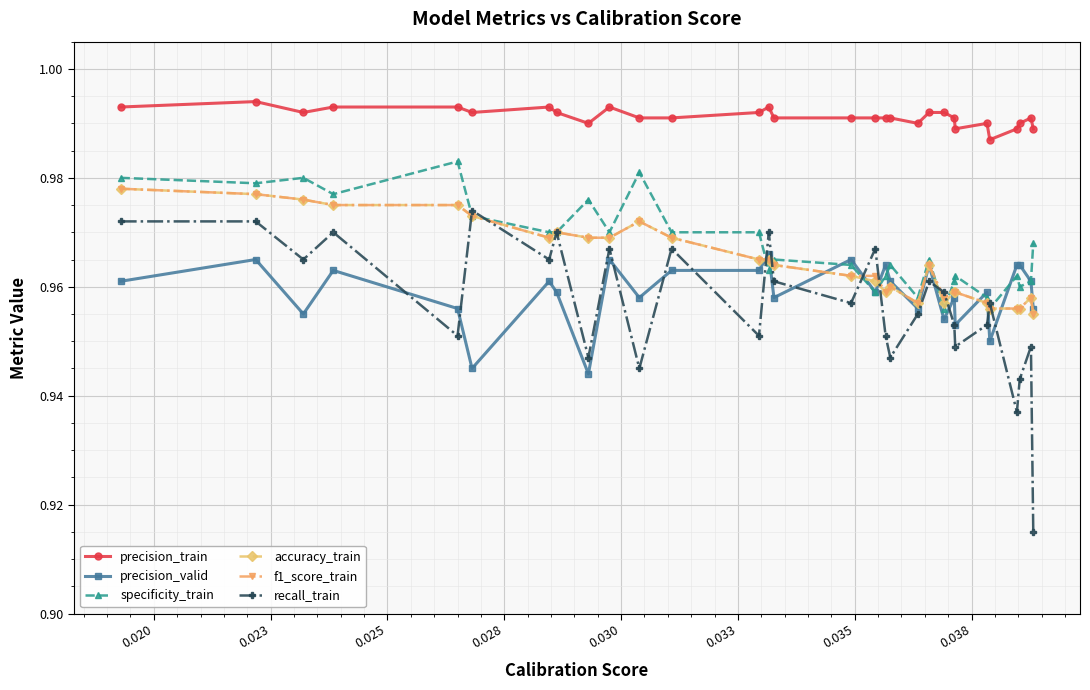

Which series has the largest total across all categories?

precision_train